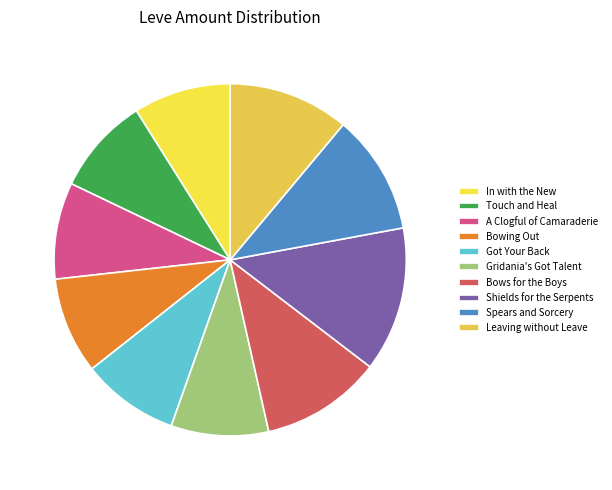

Is there any slice that represents more than half of the pie?

No